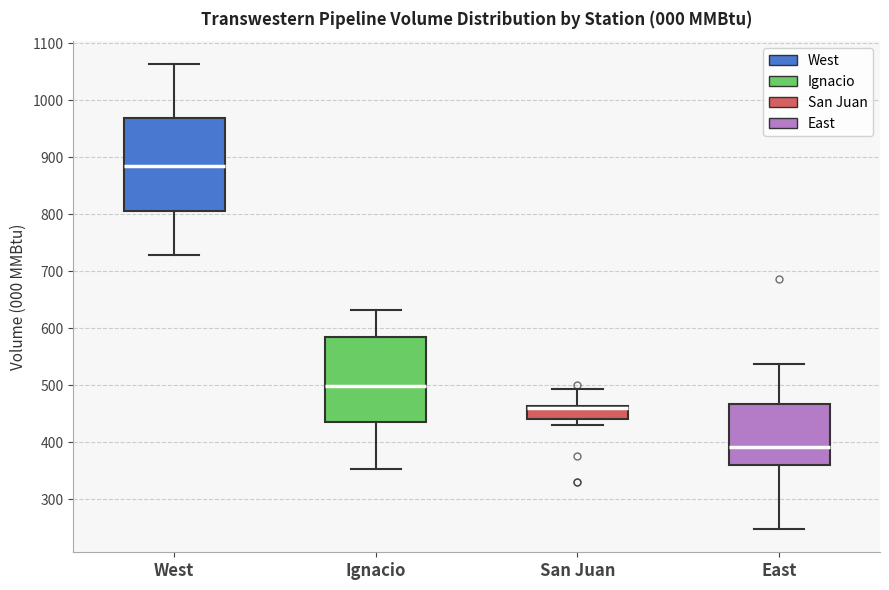

Reading left to right, transcribe this box plot: for each box, give where its median line is, the range the box spans, and where its two whiskers end, as read against the y-axis. The values are not printed on the chart, so give them approximately, as read against the axis.

West: median 890, box 810 to 970, whiskers 730 to 1060
Ignacio: median 500, box 430 to 590, whiskers 350 to 630
San Juan: median 460 (just below the box's upper edge), box 440 to 460, whiskers 430 to 490
East: median 390, box 360 to 470, whiskers 250 to 540